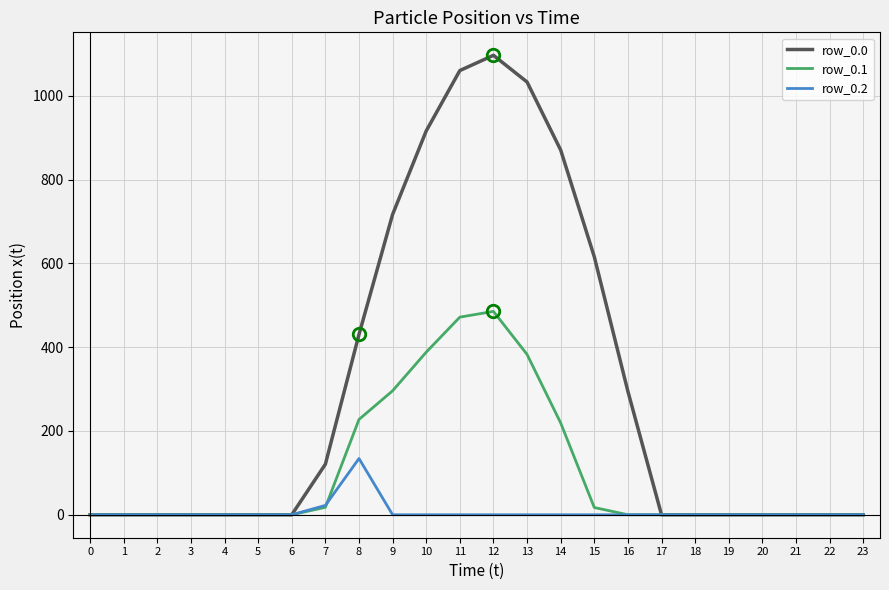

List the series in order of their overall mean, highest first.

row_0.0, row_0.1, row_0.2